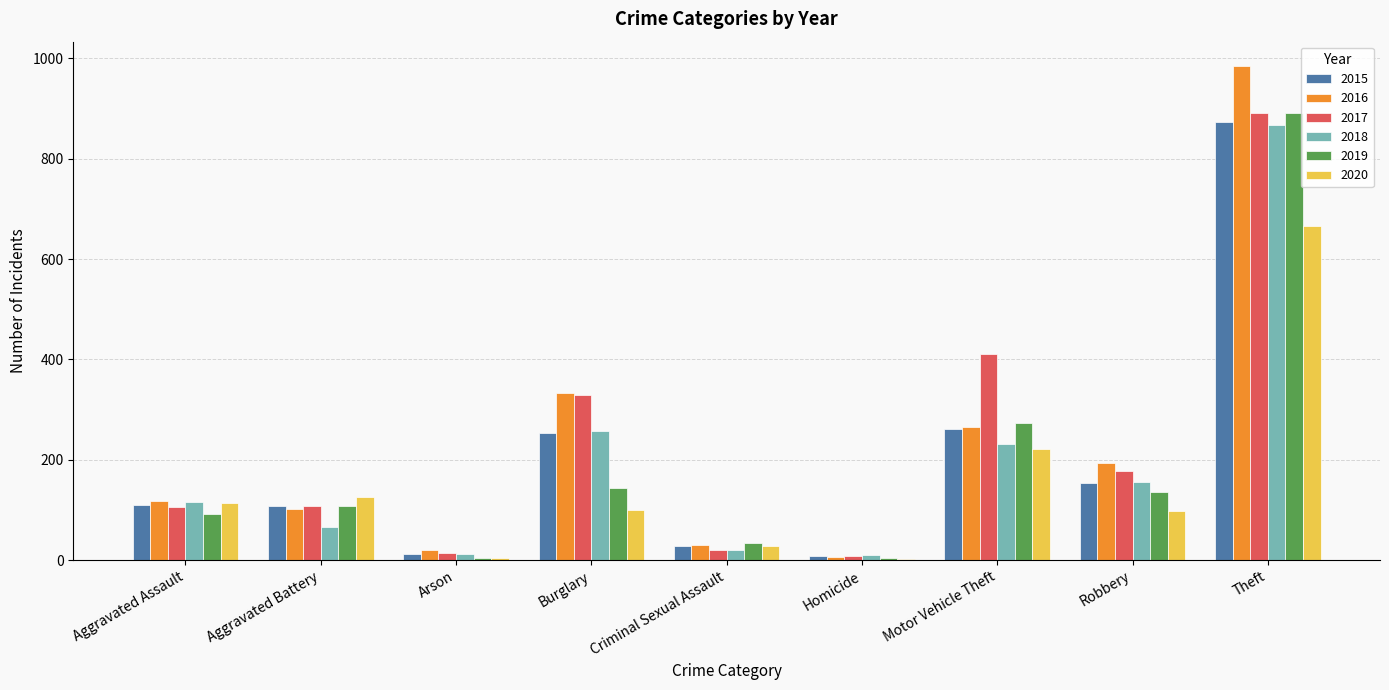

Which series changed the most between Motor Vehicle Theft and Robbery?

2017